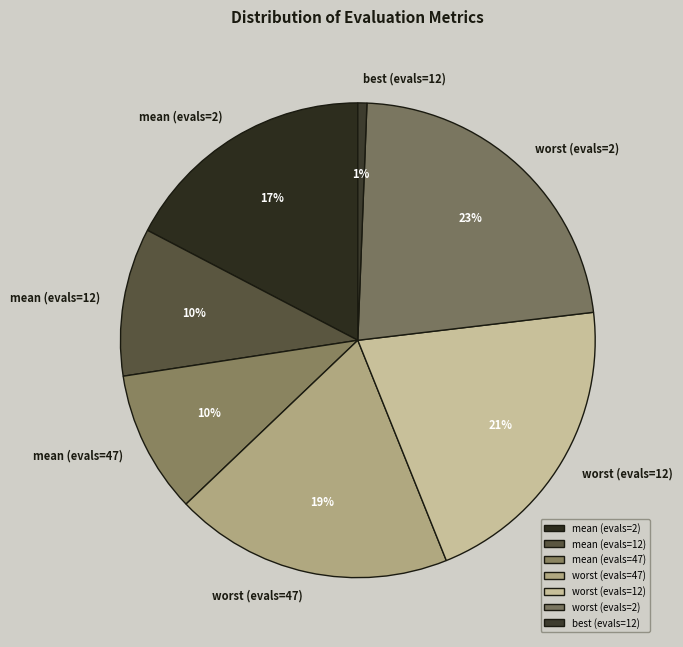

To the nearest percent, what is the difference between the worst (evals=47) and mean (evals=47) slice percentages?

9%